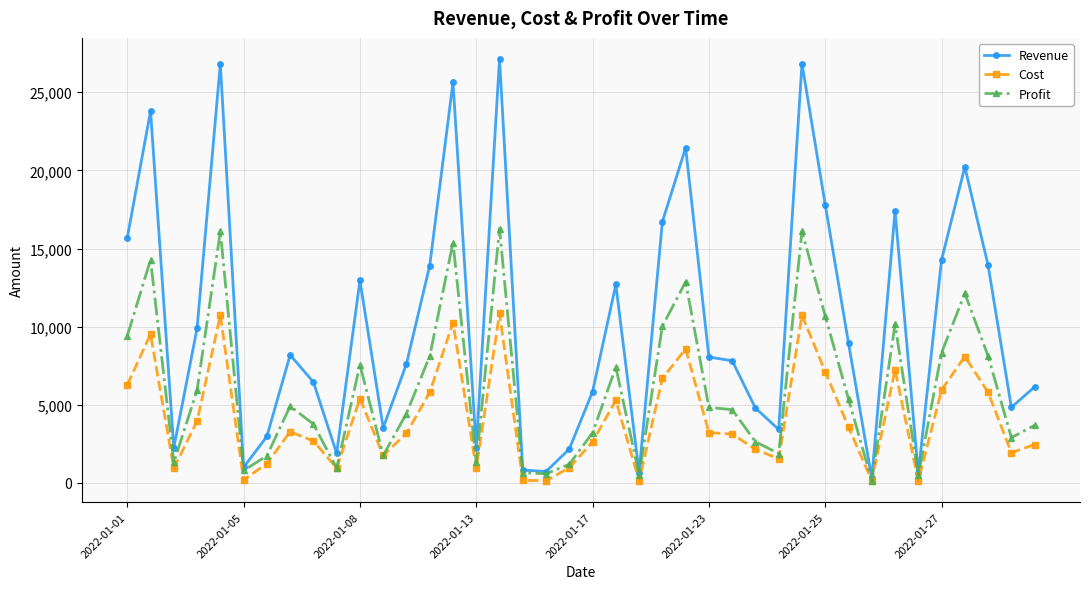

True or false: Cost has more than 0 interior local peaks.

True